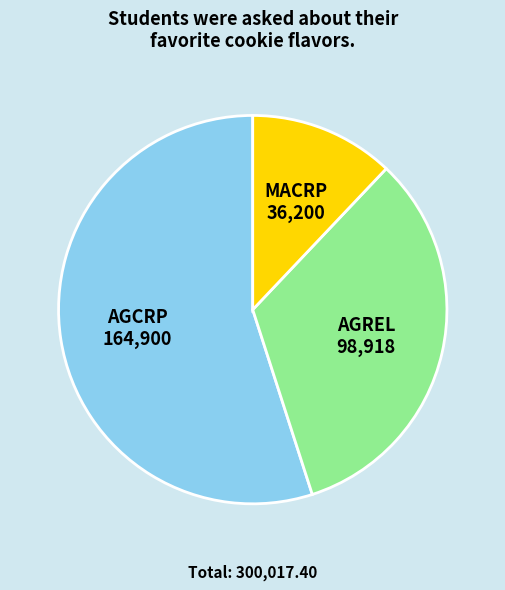

Rank the categories by value from highest to lowest.

AGCRP, AGREL, MACRP